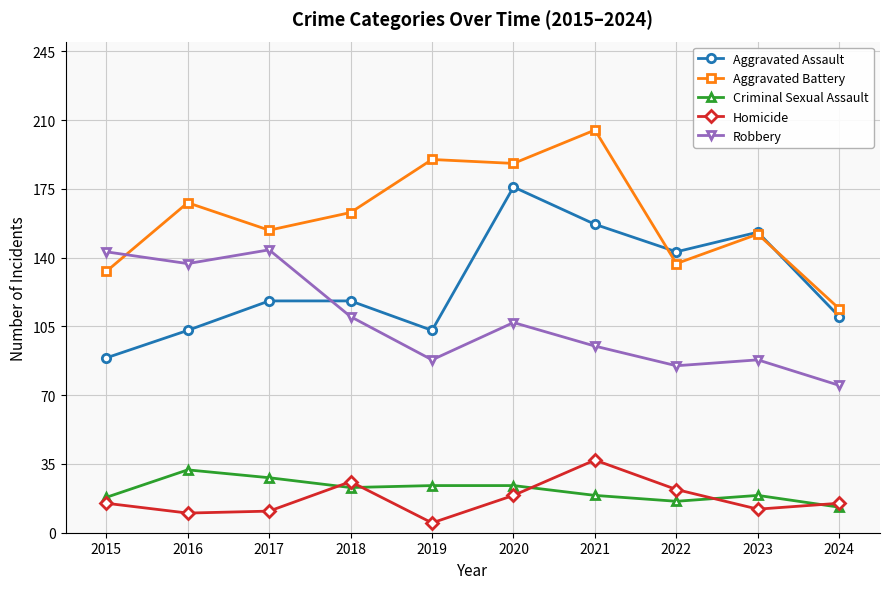

At which label does Aggravated Assault reach its minimum?

2015